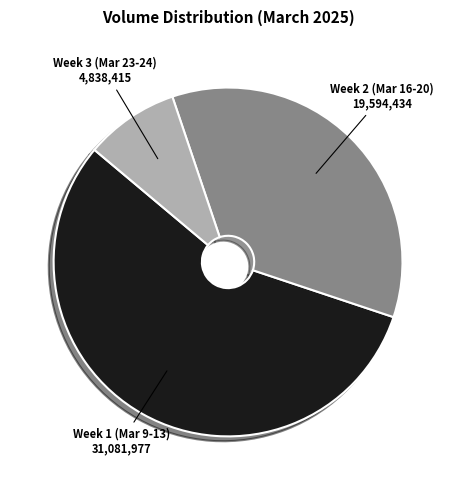

Is there any slice that represents more than half of the pie?

Yes